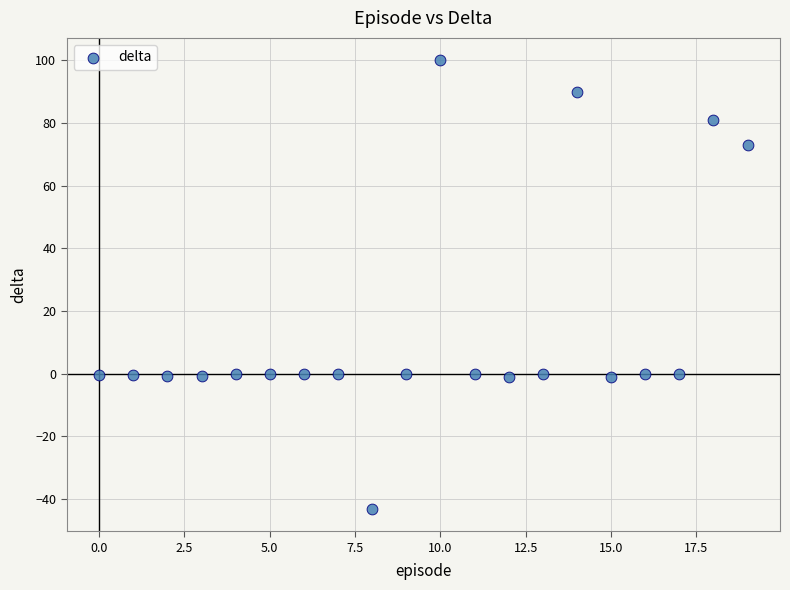

What is the range of Y values (max minus min)?

143.2